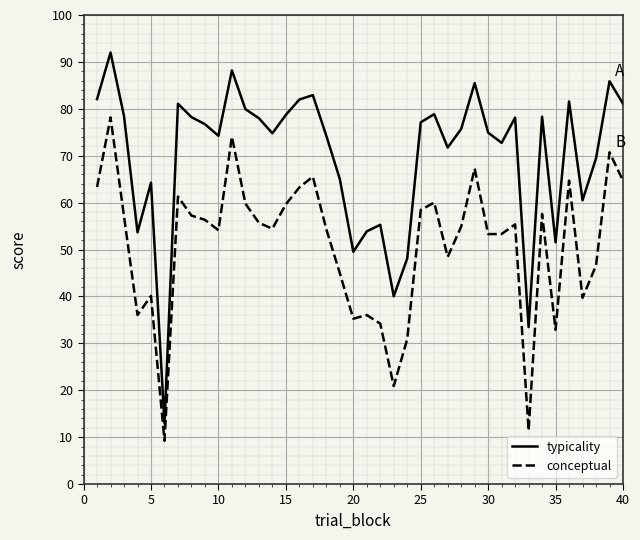

True or false: conceptual and typicality intersect in this chart.

False